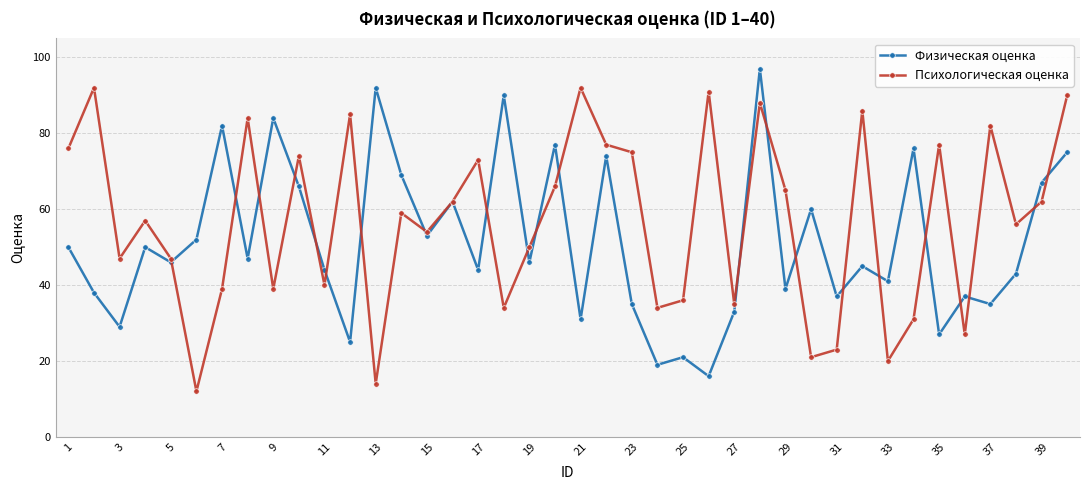

What is the minimum value for Психологическая оценка?

12